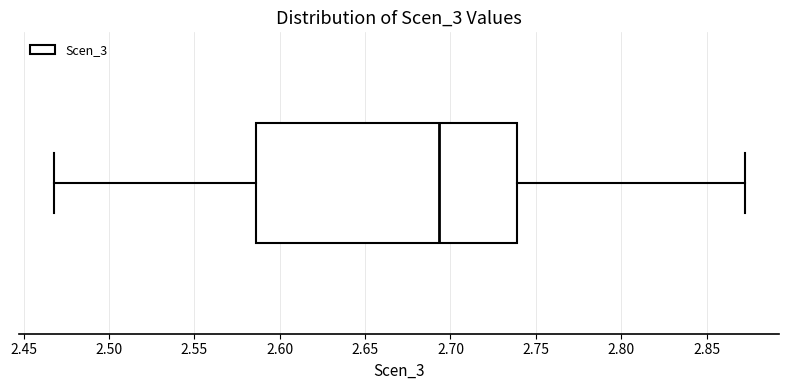

Transcribe this box plot: give where the median line is, the range the box spans, and where the two whiskers end, as read against the x-axis. The values are not printed on the chart, so give them approximately, as read against the axis.

median 2.695, box 2.585 to 2.740, whiskers 2.470 to 2.870